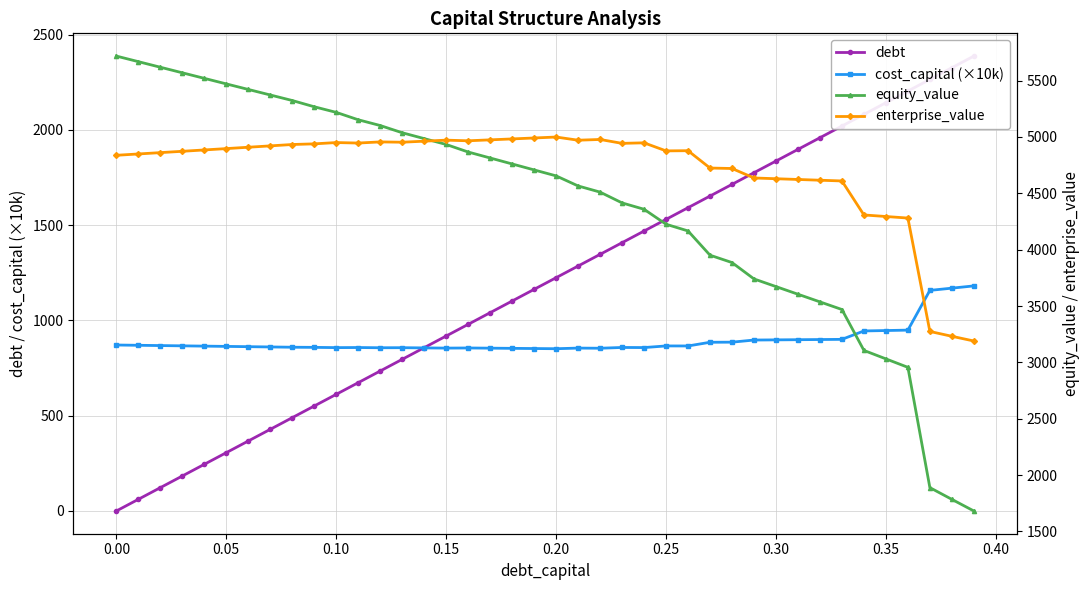

Reading left to right, transcribe all the data shown in this chart.

debt: 0.0	61.2	122.4	183.7	244.9	306.1	367.3	428.6	489.8	551.0	612.2	673.5	734.7	795.9	857.1	918.4	979.6	1040.8	1102.0	1163.3	1224.5	1285.7	1346.9	1408.2	1469.4	1530.6	1591.8	1653.0	1714.3	1775.5	1836.7	1897.9	1959.2	2020.4	2081.6	2142.8	2204.1	2265.3	2326.5	2387.7
cost_capital (×10k): 871.1	869.7	868.2	866.8	865.3	863.9	862.4	860.9	859.5	858.8	857.4	857.9	856.7	857.1	856.0	854.9	855.6	854.6	853.6	852.7	851.7	855.0	854.2	858.3	857.7	866.3	866.1	885.5	886.1	897.2	898.1	899.0	899.9	900.8	944.9	947.1	949.3	1157.8	1169.6	1181.4
equity_value: 5717.0	5667.5	5618.1	5568.7	5519.4	5470.2	5421.0	5371.9	5322.8	5267.3	5217.6	5152.1	5100.9	5037.0	4984.9	4932.9	4866.0	4813.1	4760.1	4707.2	4654.3	4565.0	4510.4	4414.6	4358.1	4225.5	4165.8	3950.8	3885.5	3740.2	3672.3	3604.5	3536.7	3468.9	3106.1	3031.1	2956.1	1889.0	1784.9	1681.9
enterprise_value: 4837.0	4848.7	4860.5	4872.4	4884.3	4896.3	4908.3	4920.4	4932.6	4938.3	4949.9	4945.5	4955.6	4952.9	4962.1	4971.2	4965.6	4973.9	4982.2	4990.5	4998.8	4970.7	4977.3	4942.8	4947.5	4876.1	4877.6	4723.9	4719.8	4635.7	4629.1	4622.4	4615.8	4609.3	4307.7	4293.9	4280.2	3274.3	3231.4	3189.7